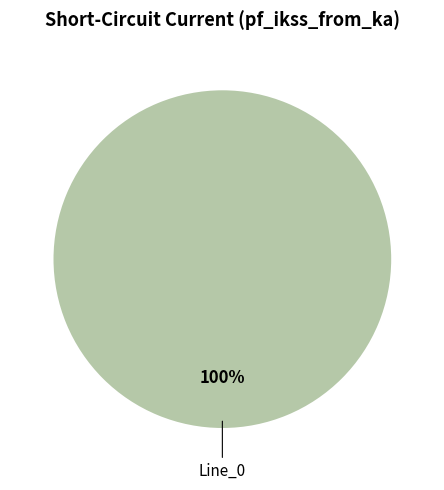

Count the number of slices in the pie.

1